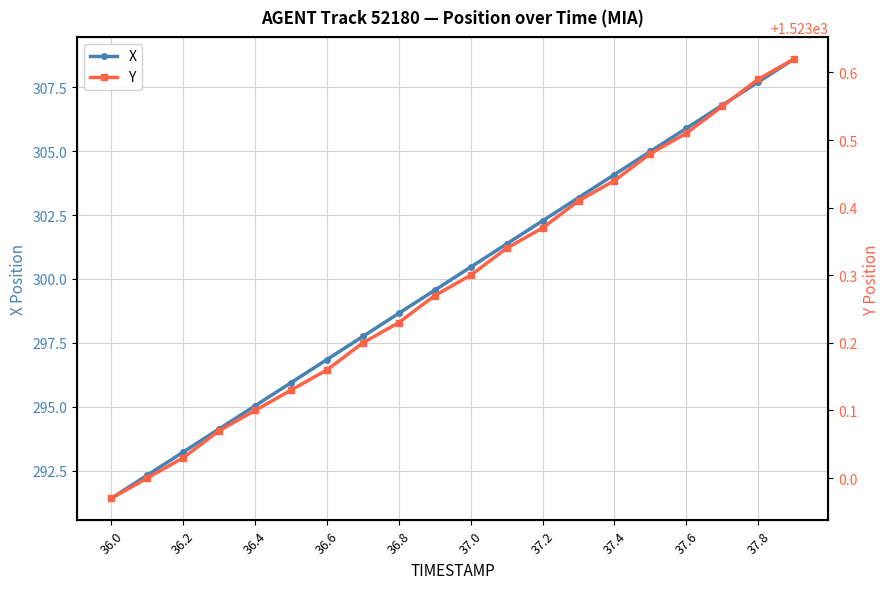

List the series in order of their overall mean, highest first.

Y, X